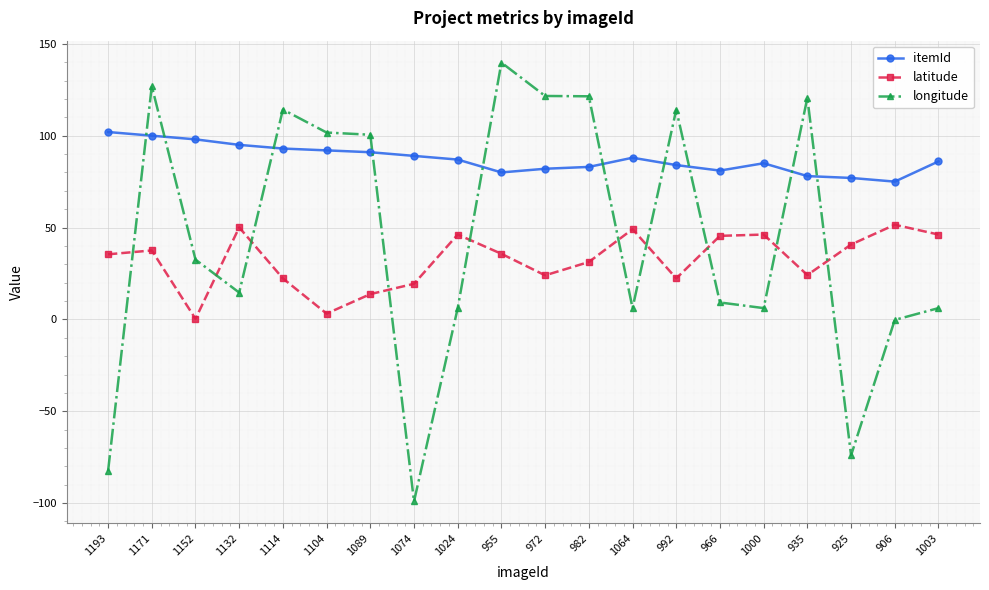

Is the value of itemId at 1074 greater than the value of longitude at 1171?

No